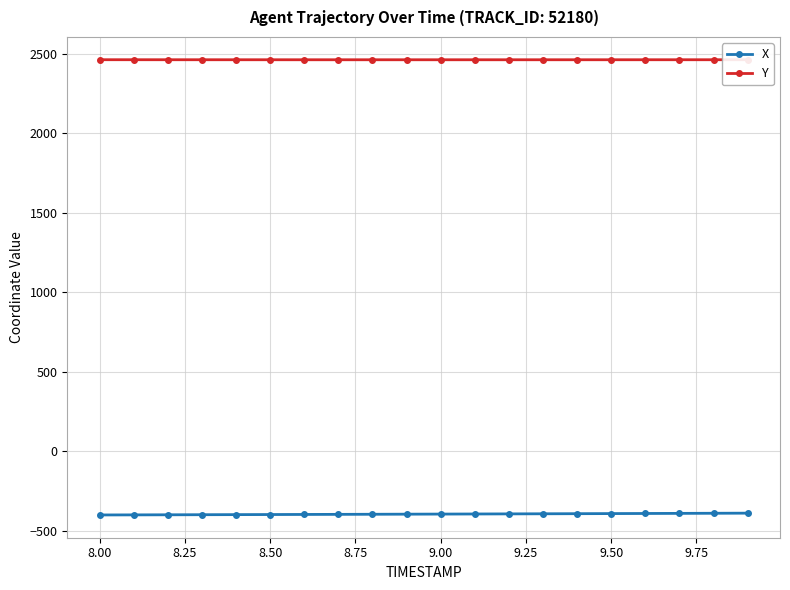

What is the sum of all X values?

-7873.7